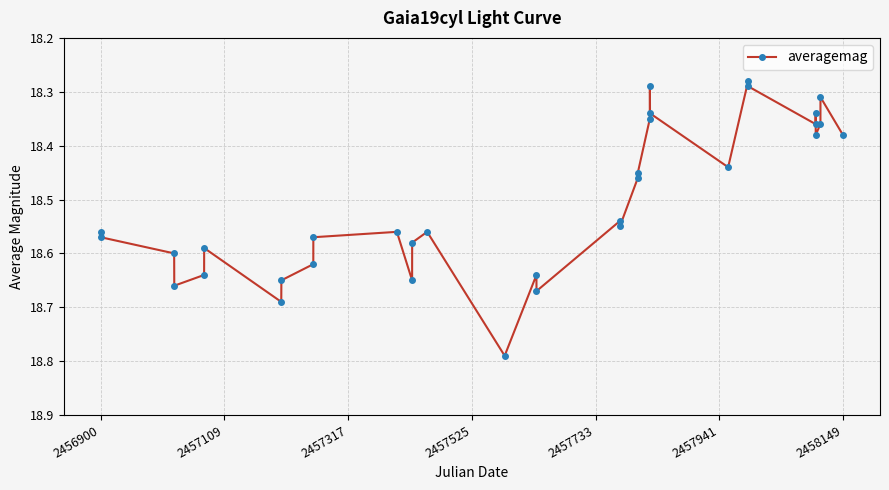

Is this an area chart (filled region under the line)?

No